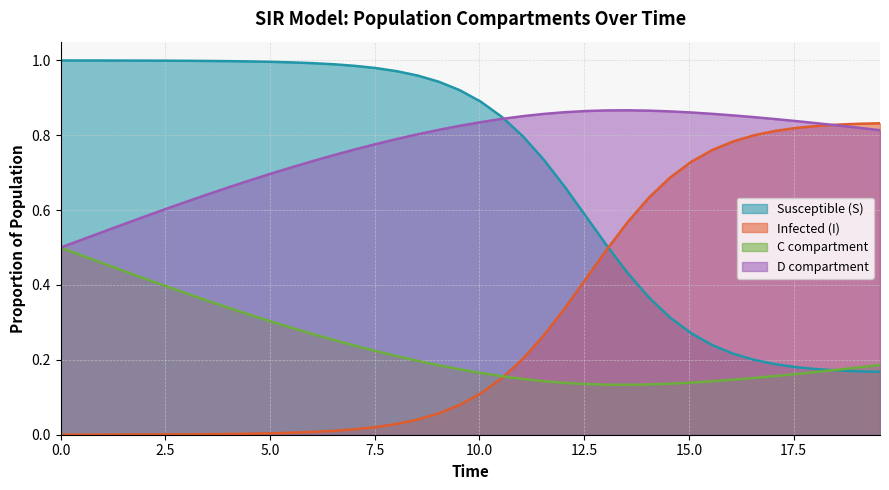

Which series has the largest total across all categories?

D compartment